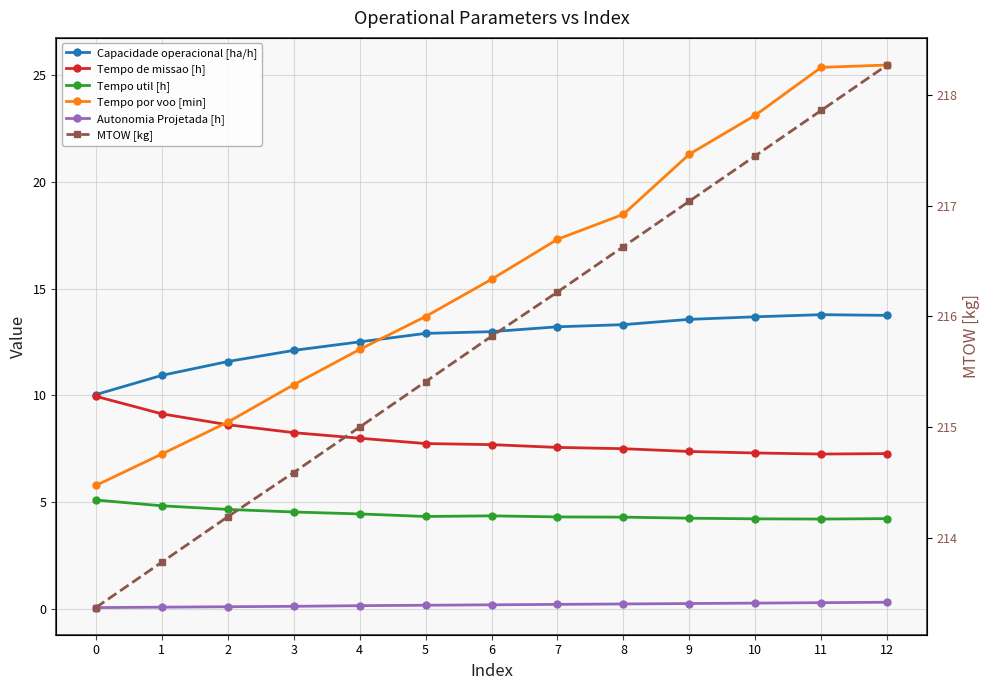

True or false: MTOW [kg] has more than 2 points higher than both neighbors.

False